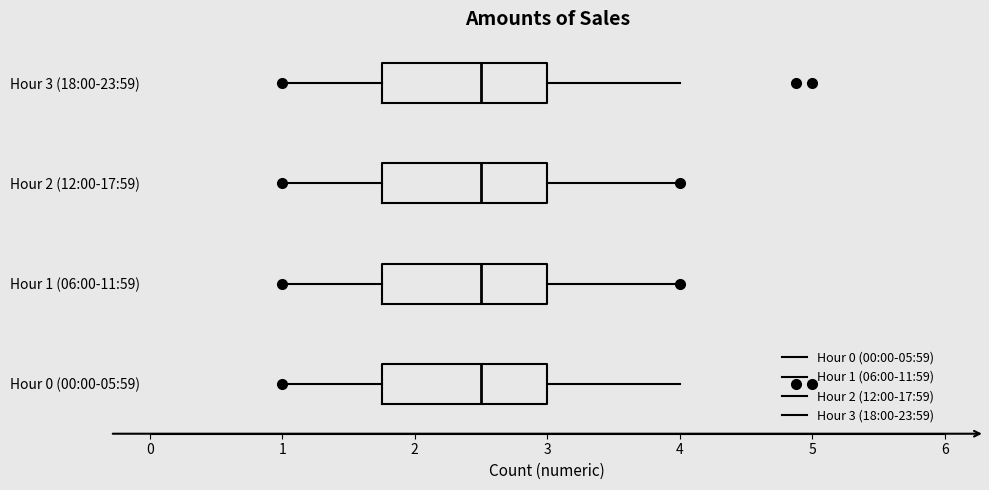

Reading bottom to top, transcribe this box plot: for each box, give where its median line is, the range the box spans, and where its two whiskers end, as read against the x-axis. The values are not printed on the chart, so give them approximately, as read against the axis.

Hour 0 (00:00-05:59): median 2.5, box 1.8 to 3.0, whiskers 1.0 to 4.0
Hour 1 (06:00-11:59): median 2.5, box 1.8 to 3.0, whiskers 1.0 to 4.0
Hour 2 (12:00-17:59): median 2.5, box 1.8 to 3.0, whiskers 1.0 to 4.0
Hour 3 (18:00-23:59): median 2.5, box 1.8 to 3.0, whiskers 1.0 to 4.0